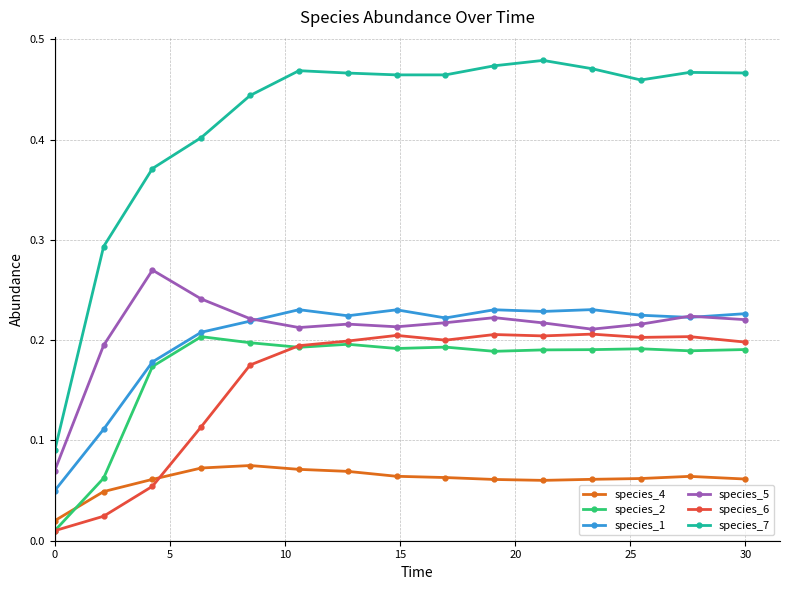

True or false: species_4 has more than 1 interior local peaks.

True